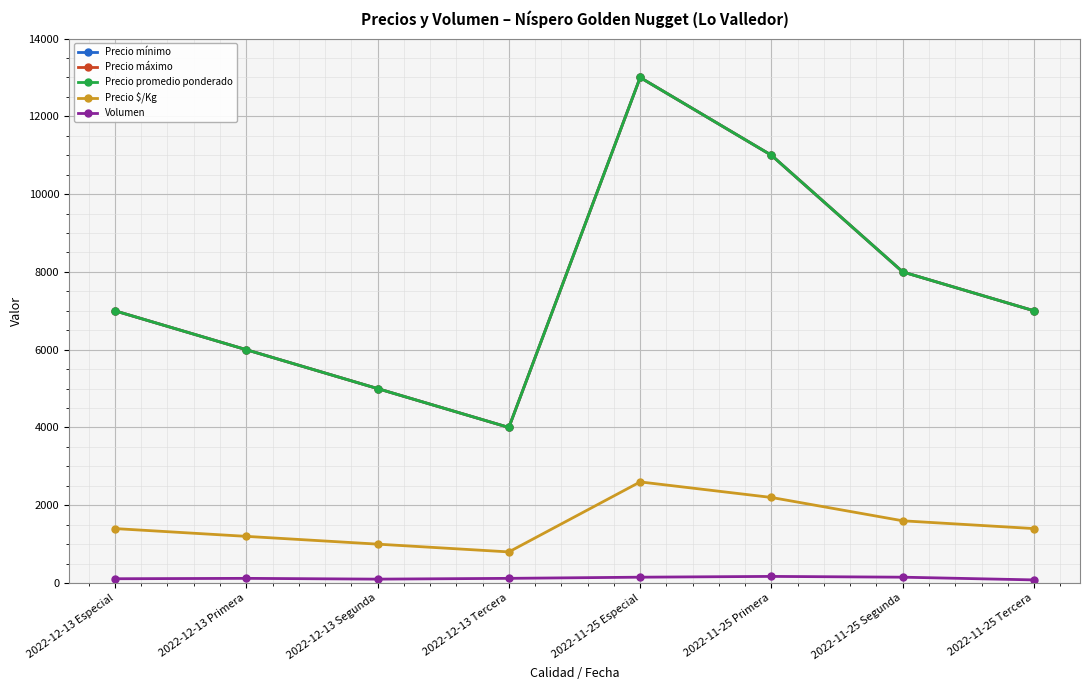

How many series are shown in this chart?

5